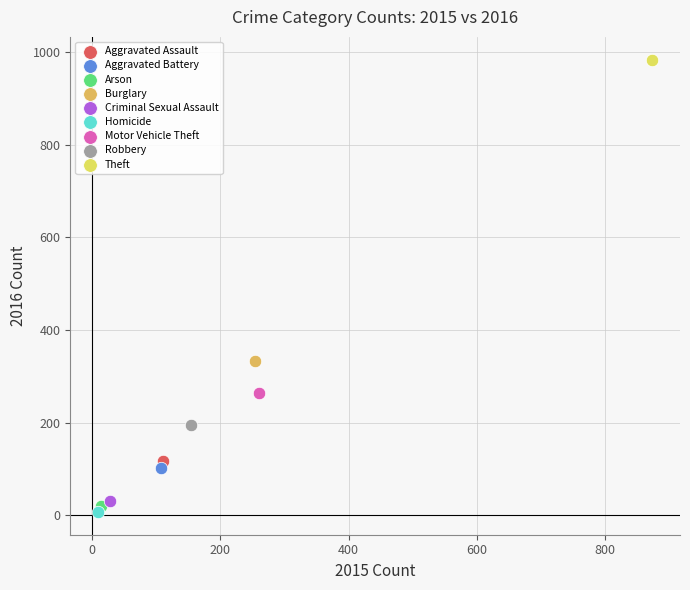

What are all the series names shown in the legend?

Aggravated Assault, Aggravated Battery, Arson, Burglary, Criminal Sexual Assault, Homicide, Motor Vehicle Theft, Robbery, Theft